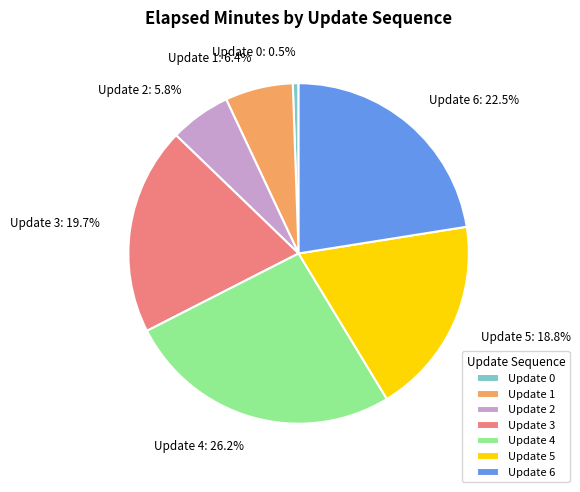

Count the number of slices in the pie.

7